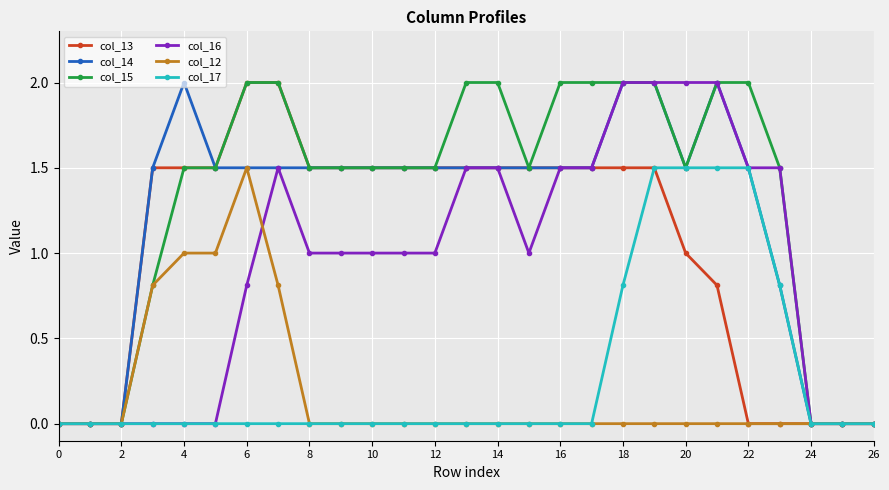

What is the value of the col_13 point at the 20th from the left?

1.5